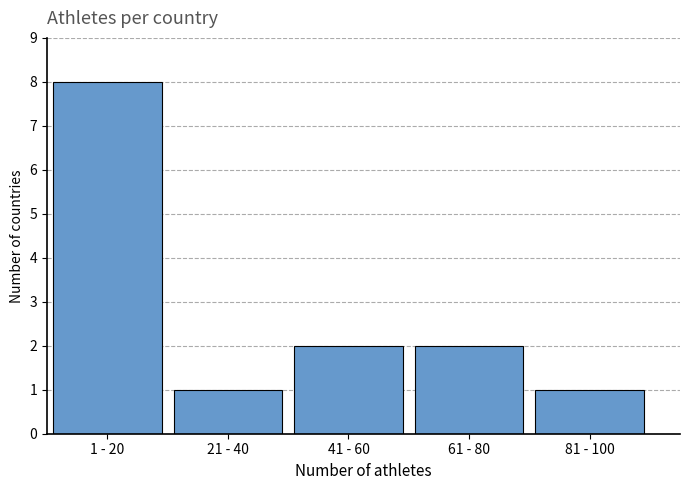

Reading left to right, list all the values displayed in this chart.

1 - 20=8	21 - 40=1	41 - 60=2	61 - 80=2	81 - 100=1